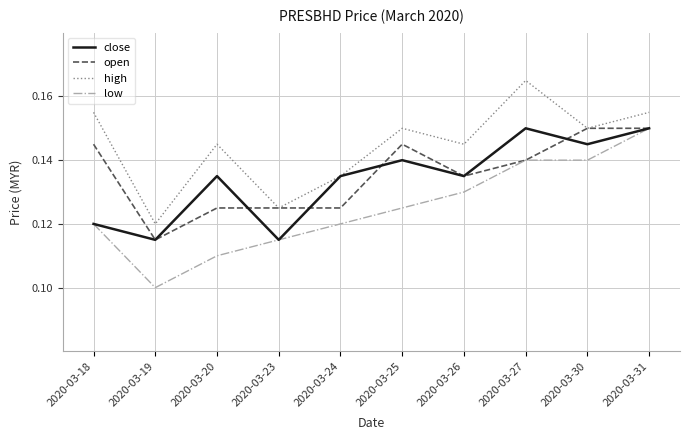

Which category has the lowest value across all series?

2020-03-19